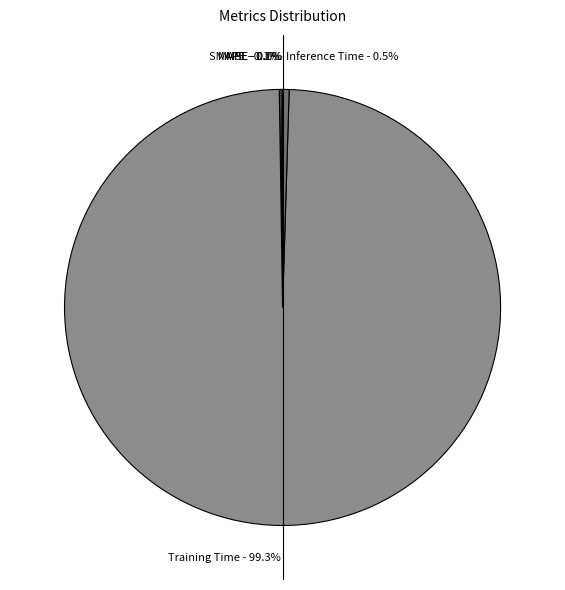

Is there a majority slice in this chart?

Yes